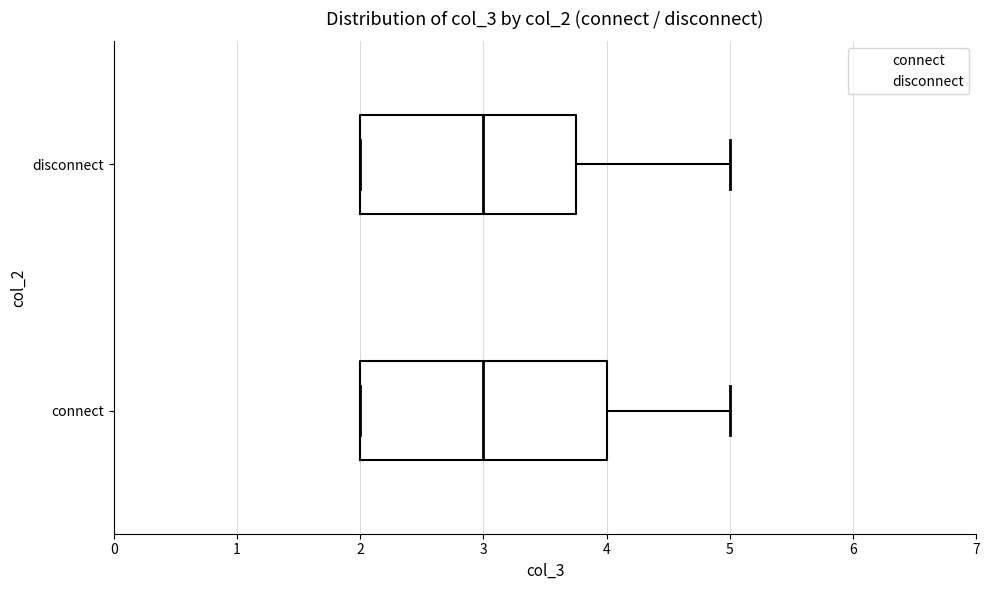

Reading bottom to top, transcribe this box plot: for each box, give where its median line is, the range the box spans, and where its two whiskers end, as read against the x-axis. The values are not printed on the chart, so give them approximately, as read against the axis.

connect: median 3.0, box 2.0 to 4.0, whiskers 2.0 to 5.0
disconnect: median 3.0, box 2.0 to 3.8, whiskers 2.0 to 5.0